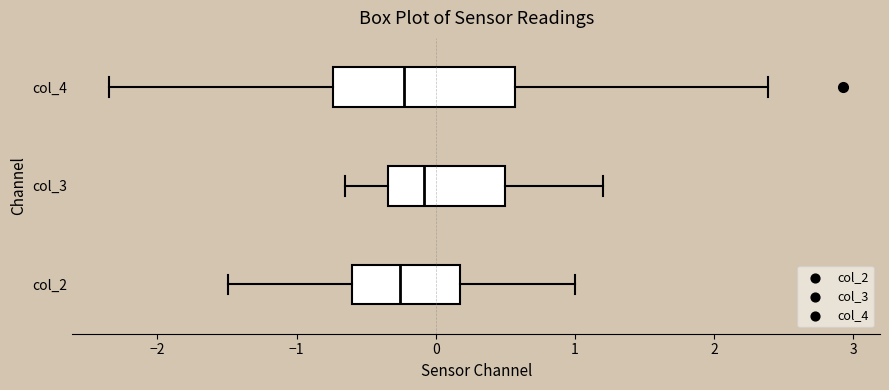

Reading bottom to top, transcribe this box plot: for each box, give where its median line is, the range the box spans, and where its two whiskers end, as read against the x-axis. The values are not printed on the chart, so give them approximately, as read against the axis.

col_2: median -0.3, box -0.6 to 0.2, whiskers -1.5 to 1.0
col_3: median -0.1, box -0.3 to 0.5, whiskers -0.7 to 1.2
col_4: median -0.2, box -0.7 to 0.6, whiskers -2.3 to 2.4